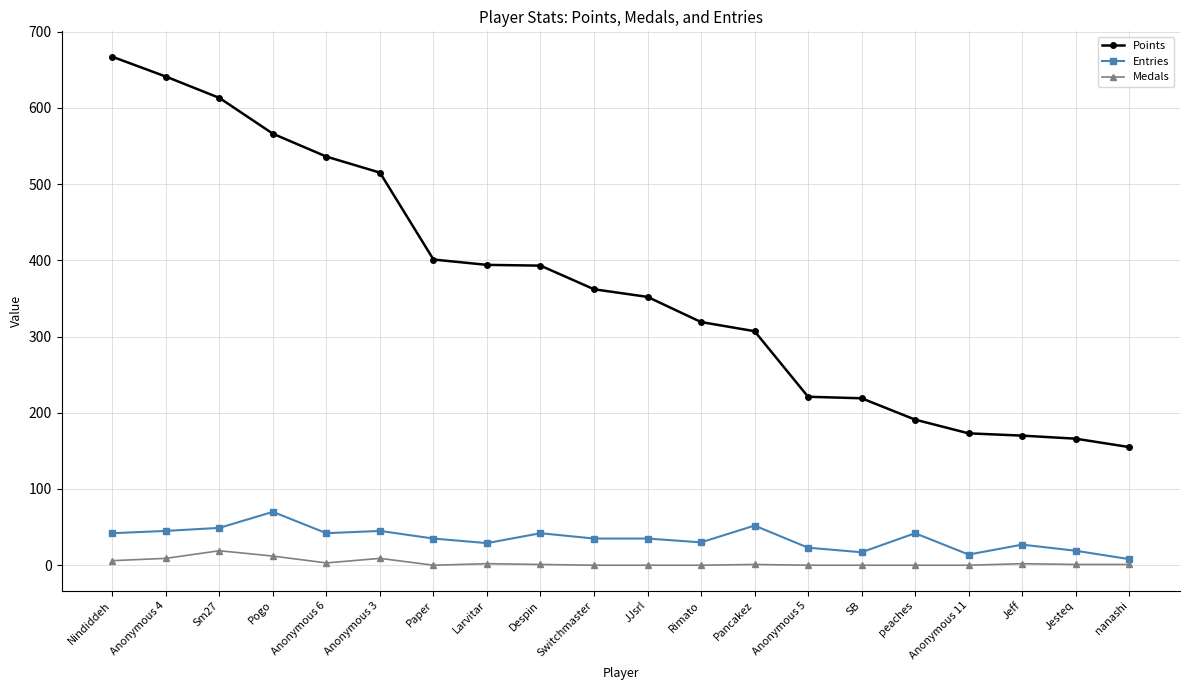

At which category is the sum across all series the highest?

Nindiddeh